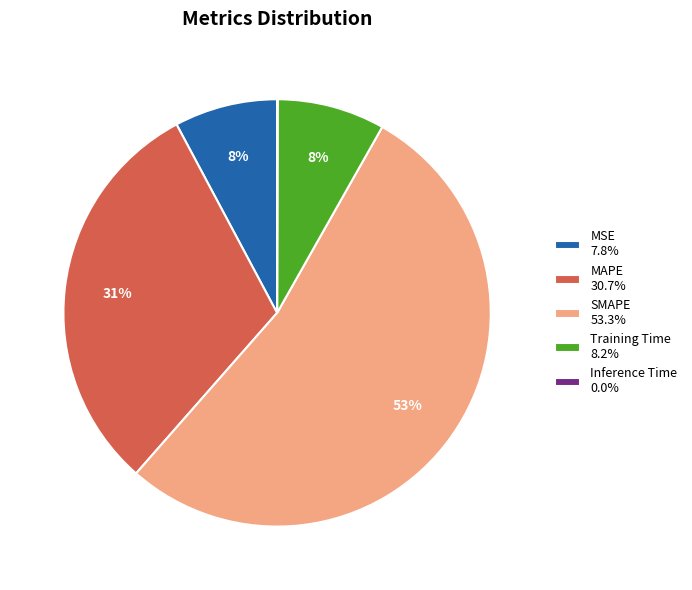

Is SMAPE 53.3% the majority of the pie?

Yes